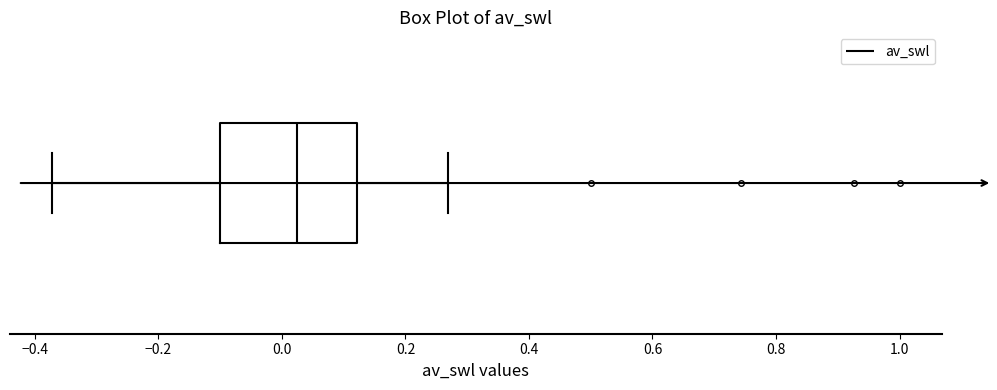

Transcribe this box plot: give where the median line is, the range the box spans, and where the two whiskers end, as read against the x-axis. The values are not printed on the chart, so give them approximately, as read against the axis.

median 0.02, box -0.10 to 0.12, whiskers -0.38 to 0.26